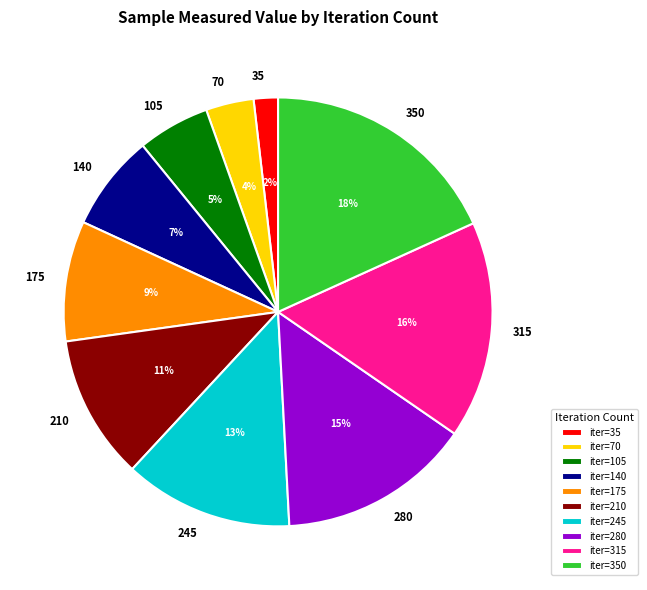

What is the largest slice in the pie chart?

350